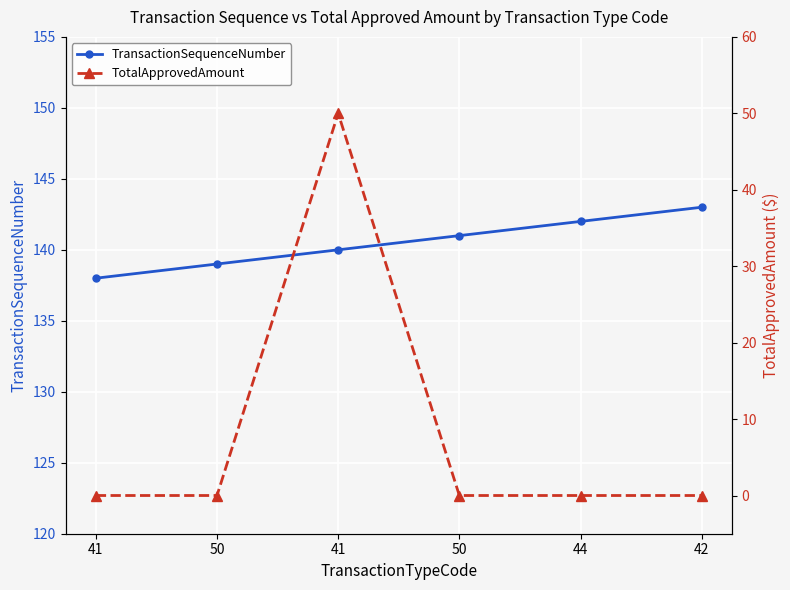

Which series has the largest total across all categories?

TransactionSequenceNumber